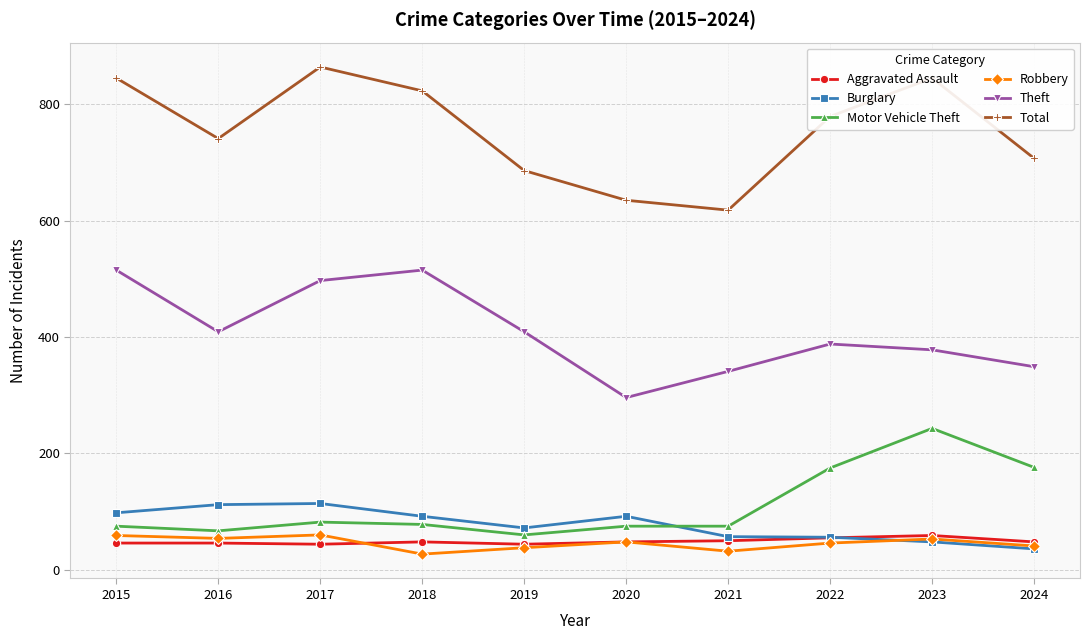

True or false: Theft and Aggravated Assault cross at least once.

False